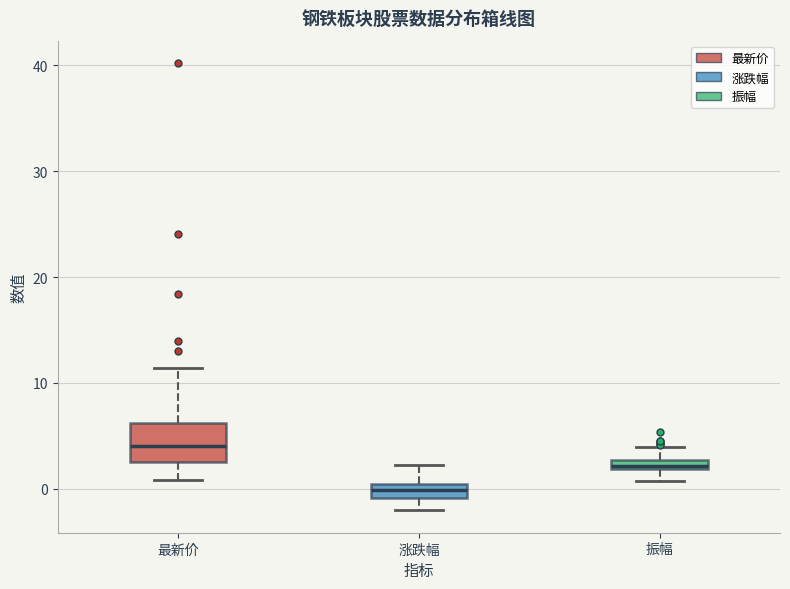

Which box's median line is the highest?

最新价